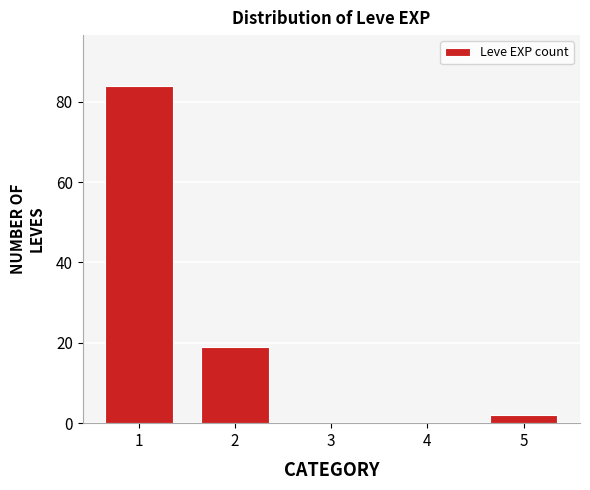

Reading right to left, extract all data points from this chart.

5=2	4=0	3=0	2=19	1=84